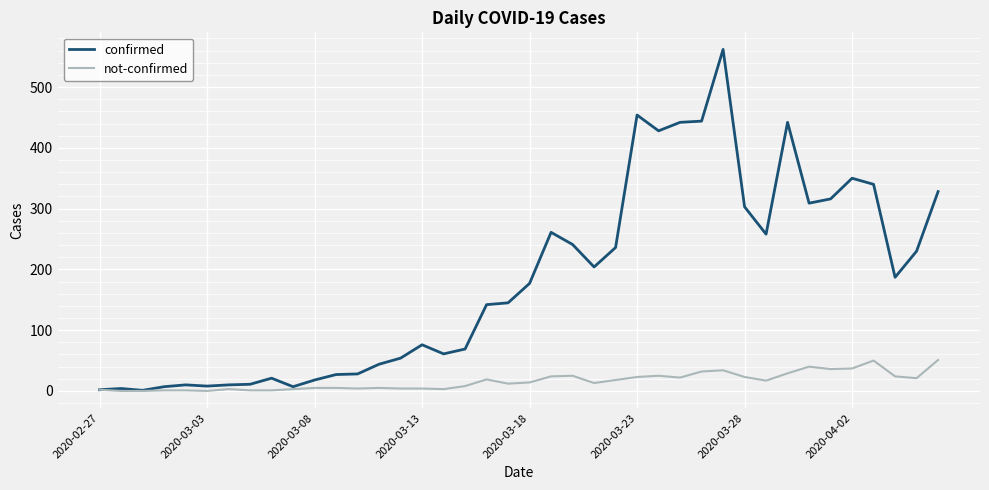

What is the highest value of the confirmed series?

562